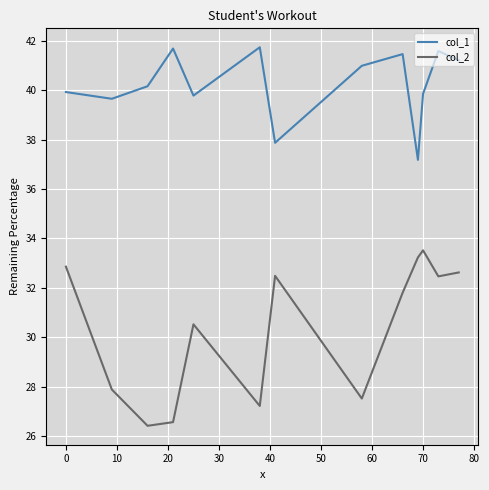

True or false: col_1 and col_2 cross at least once.

False